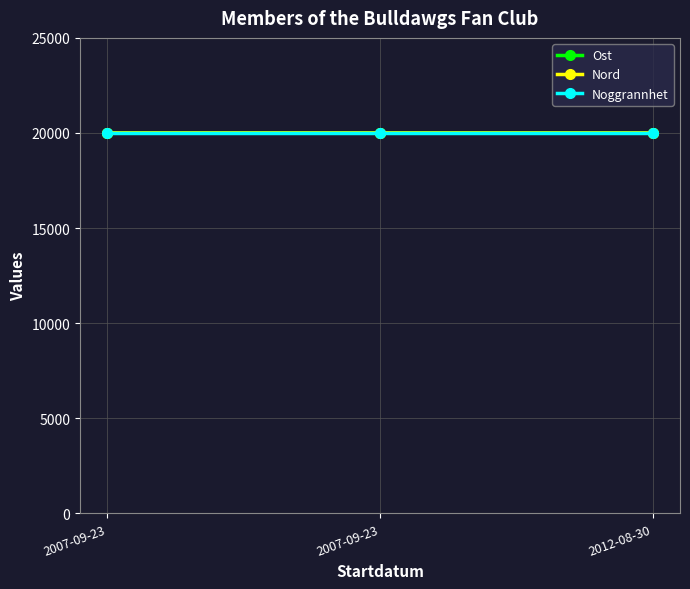

Does the chart have visible grid lines?

Yes